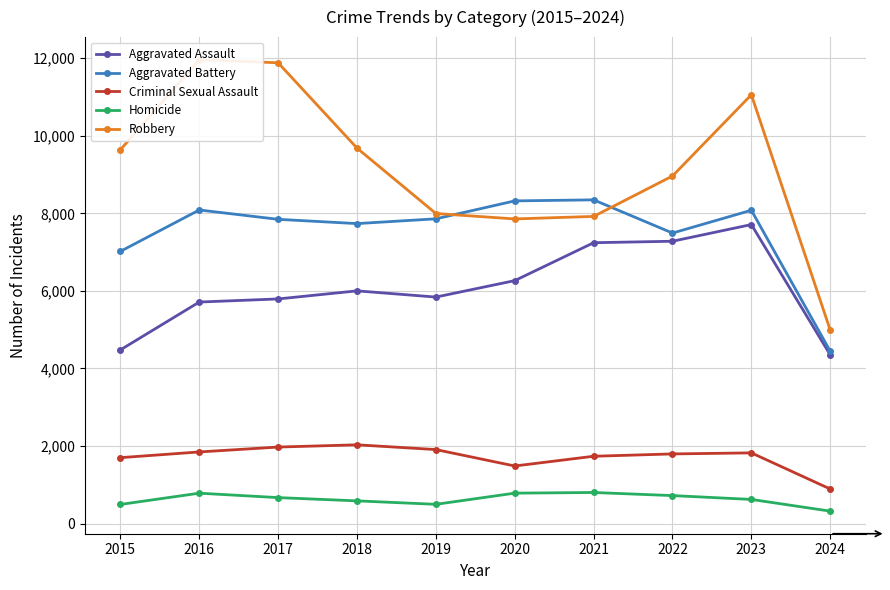

Where is Aggravated Battery nearest to the value 6395?

2015